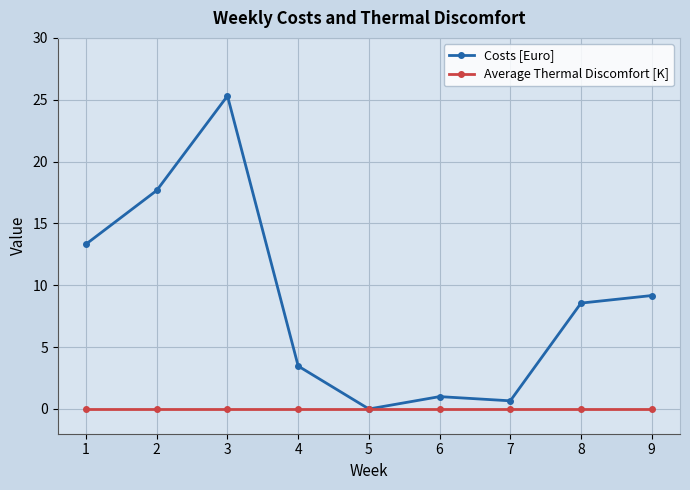

What is the value of the Costs [Euro] point at the 9th from the left?

9.2